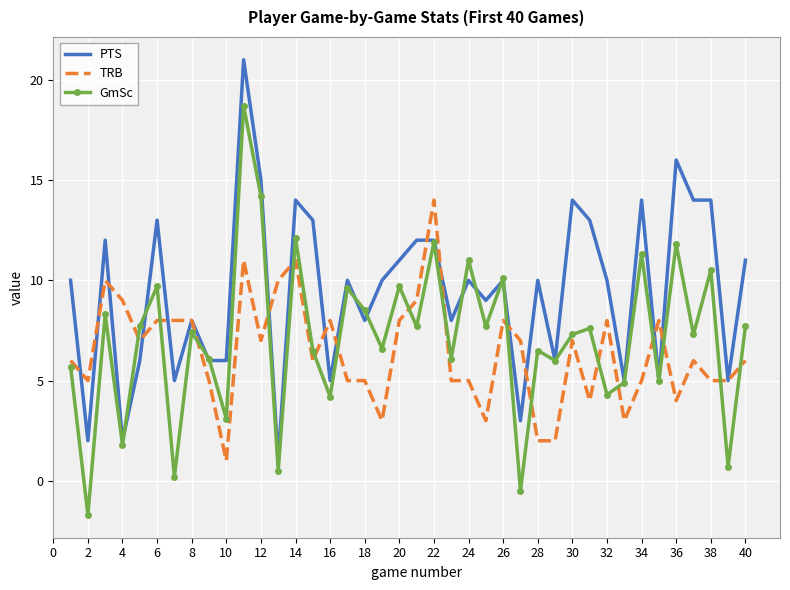

Which series has the largest total across all categories?

PTS